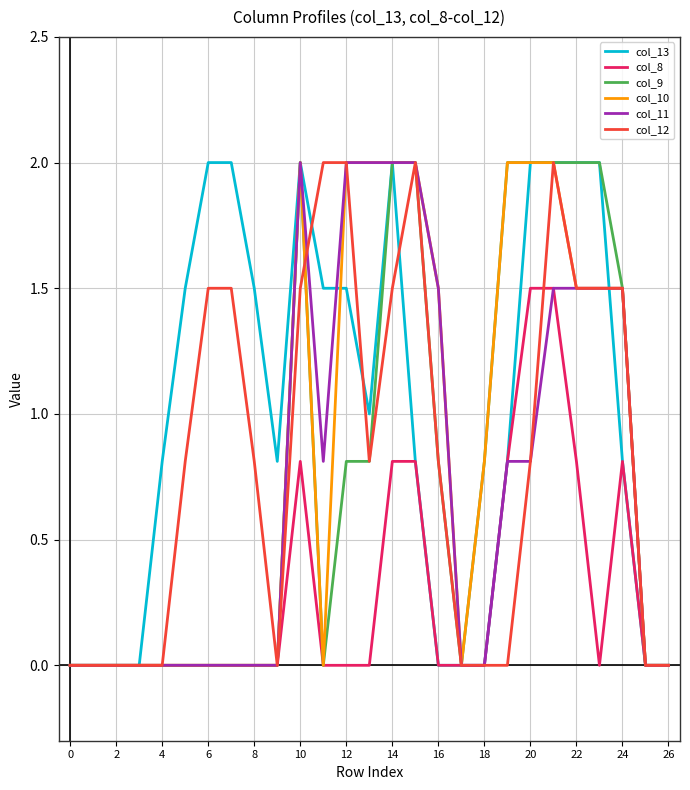

What is the maximum value for col_13?

2.0